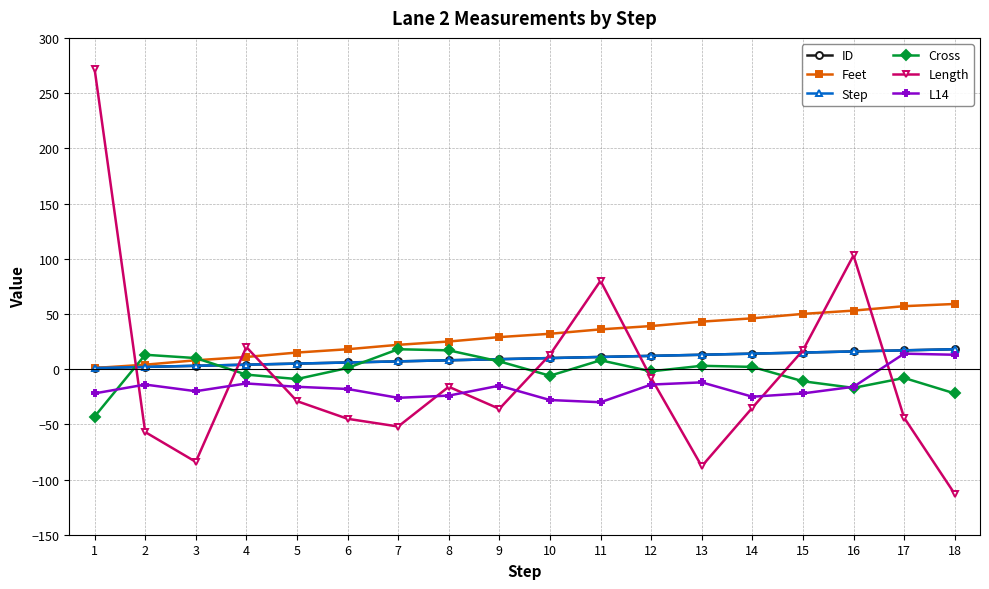

At which category is the sum across all series the highest?

1